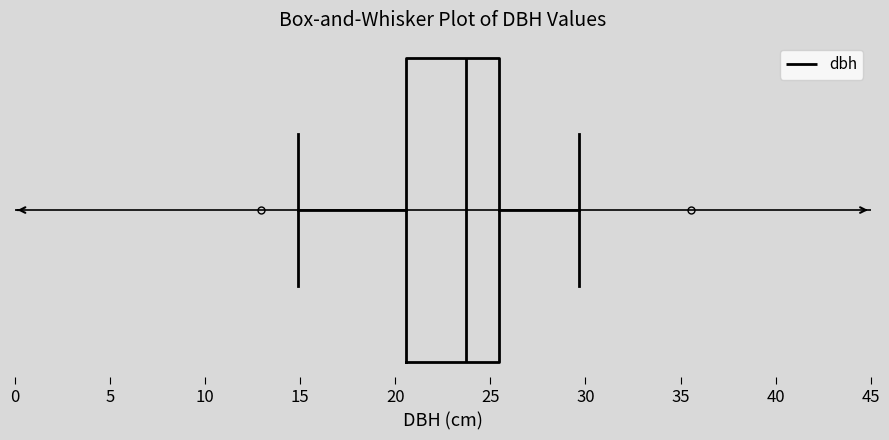

Read this box plot against the x-axis: the position of the median line, the range covered by the box, and the ends of both whiskers. The values are not printed on the chart, so give them approximately, as read against the axis.

median 24.0, box 20.5 to 25.5, whiskers 15.0 to 29.5